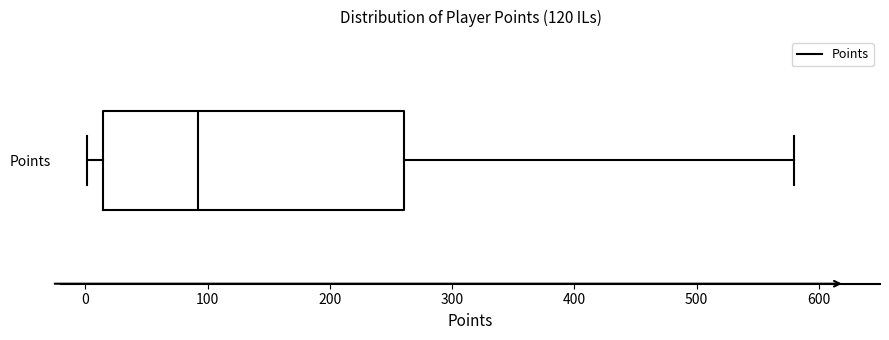

Read this box plot against the x-axis: the position of the median line, the range covered by the box, and the ends of both whiskers. The values are not printed on the chart, so give them approximately, as read against the axis.

median 90, box 10 to 260, whiskers 0 to 580